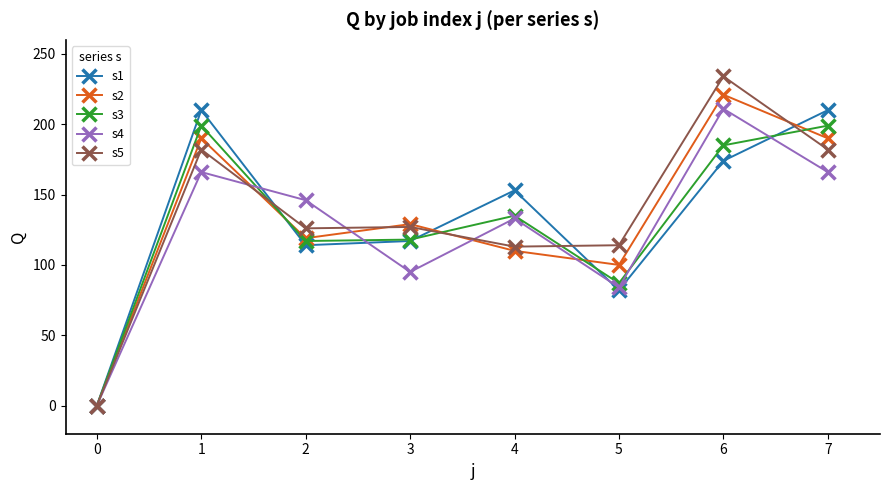

Is it true that s5 equals 113 at 4?

True